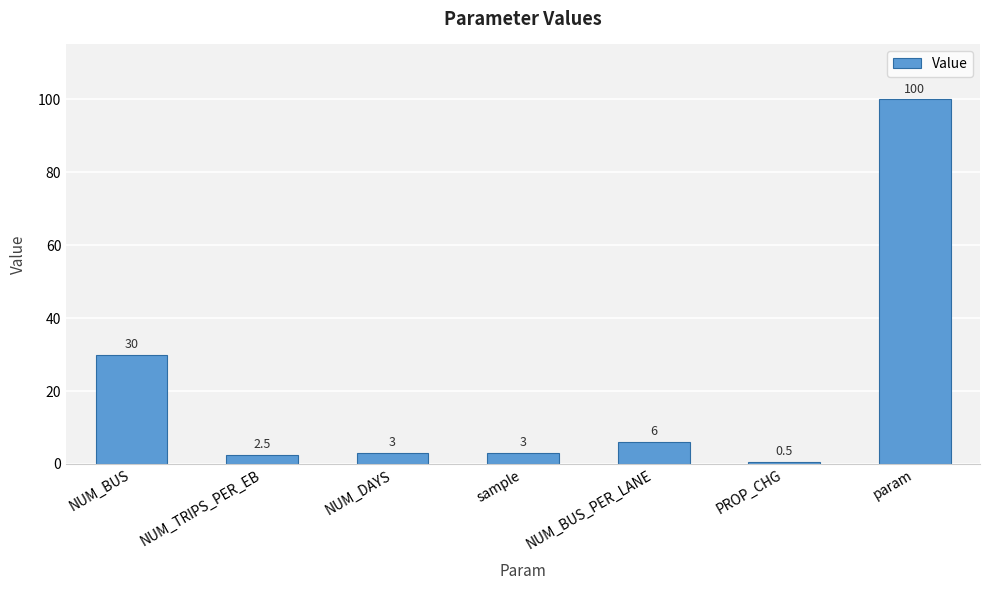

Reading left to right, what are all the values shown in this chart?

NUM_BUS=30.0	NUM_TRIPS_PER_EB=2.5	NUM_DAYS=3.0	sample=3.0	NUM_BUS_PER_LANE=6.0	PROP_CHG=0.5	param=100.0